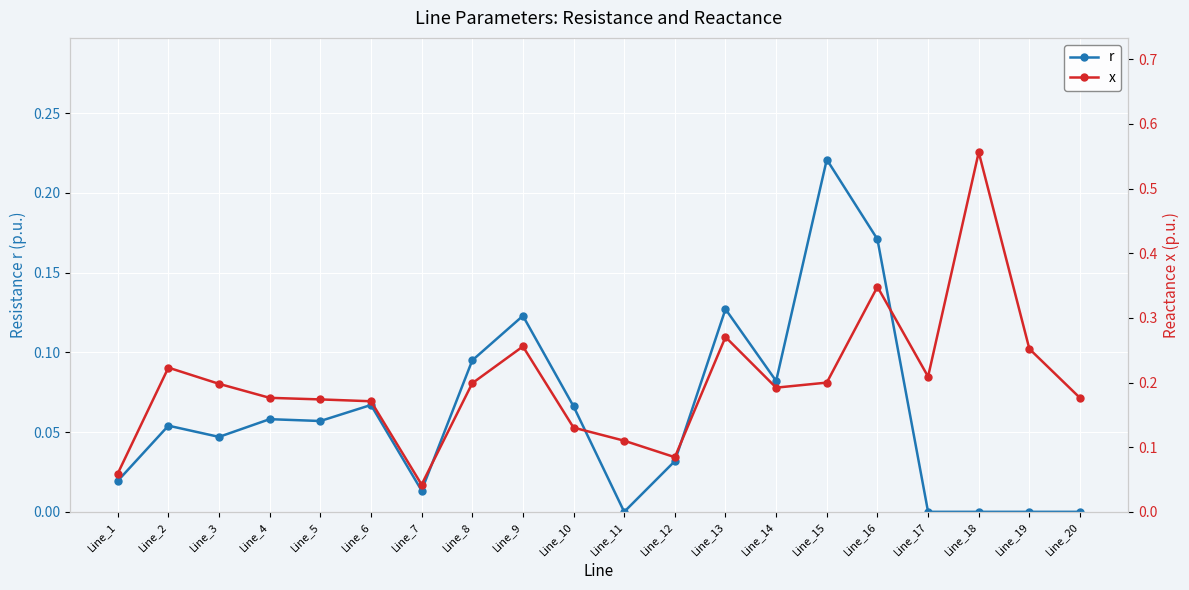

At which label does x reach its peak?

Line_18